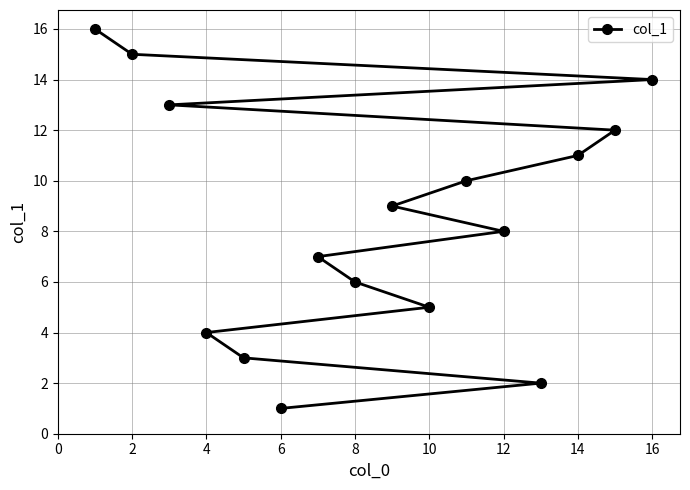

Where is the data nearest to the value 8?

12